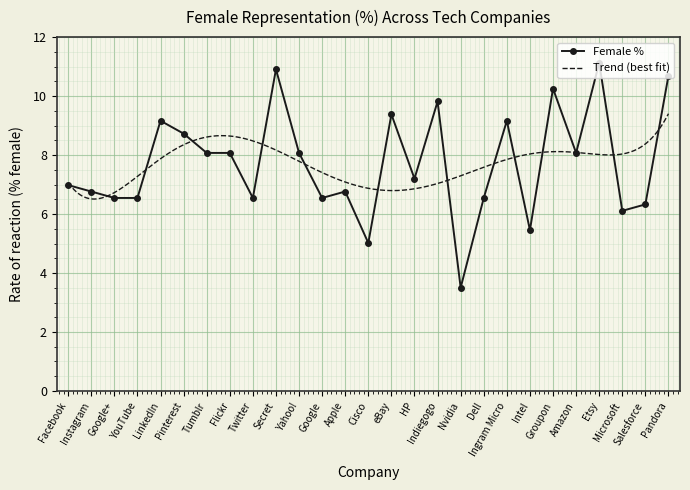

True or false: there are more than 0 points higher than both neighbors.

True